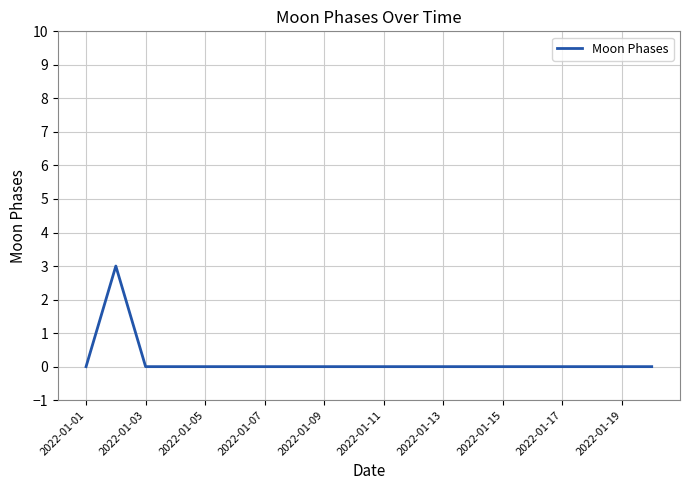

What is the maximum value shown in the chart?

3